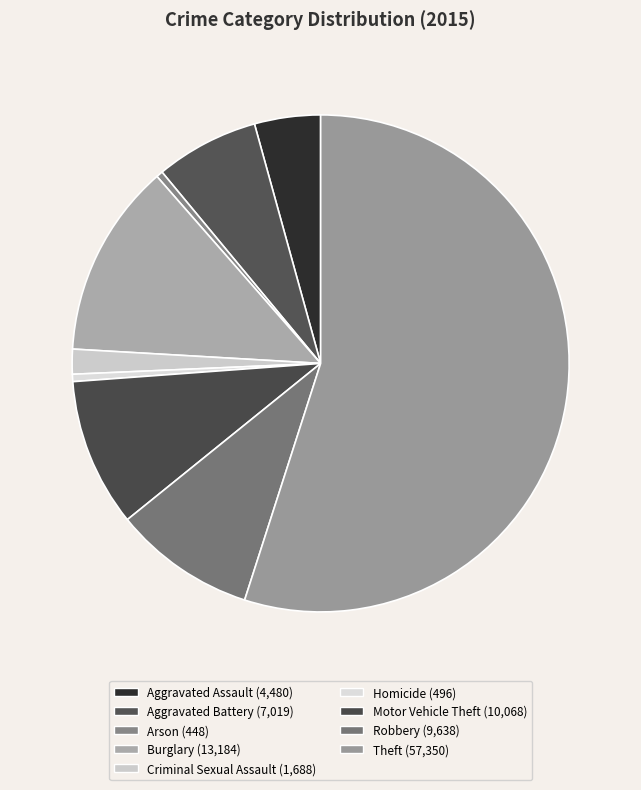

True or false: Burglary accounts for 7% of the total.

False